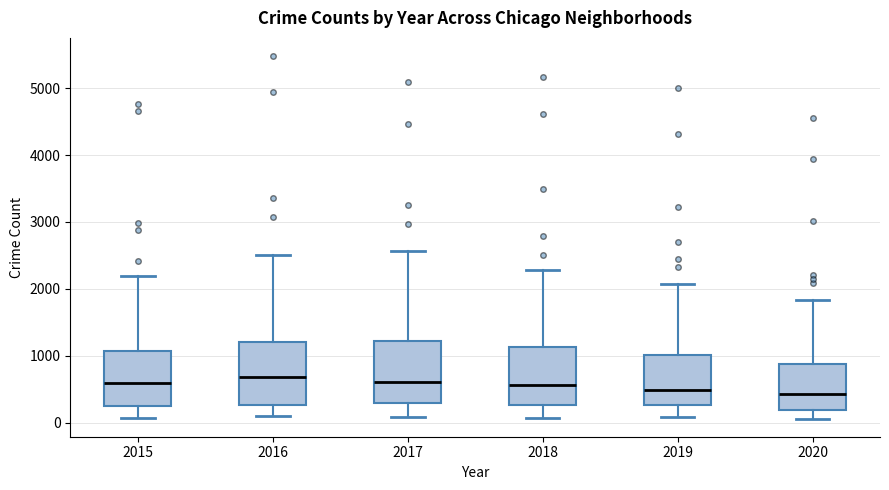

Where does the upper whisker of the box at x = 2017 end on the y-axis? The values are not printed on the chart, so give them approximately, as read against the axis.

2600